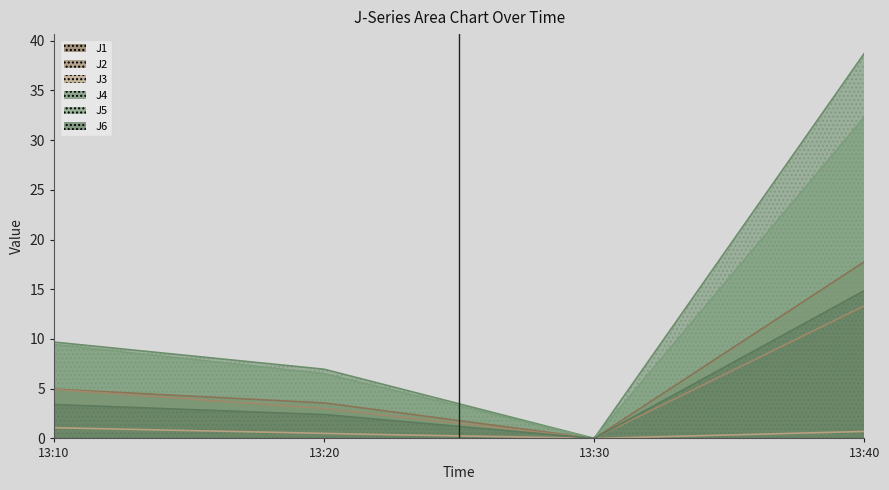

True or false: J6 has a value of 5.6 at 2022-11-19 13:10:00.

False